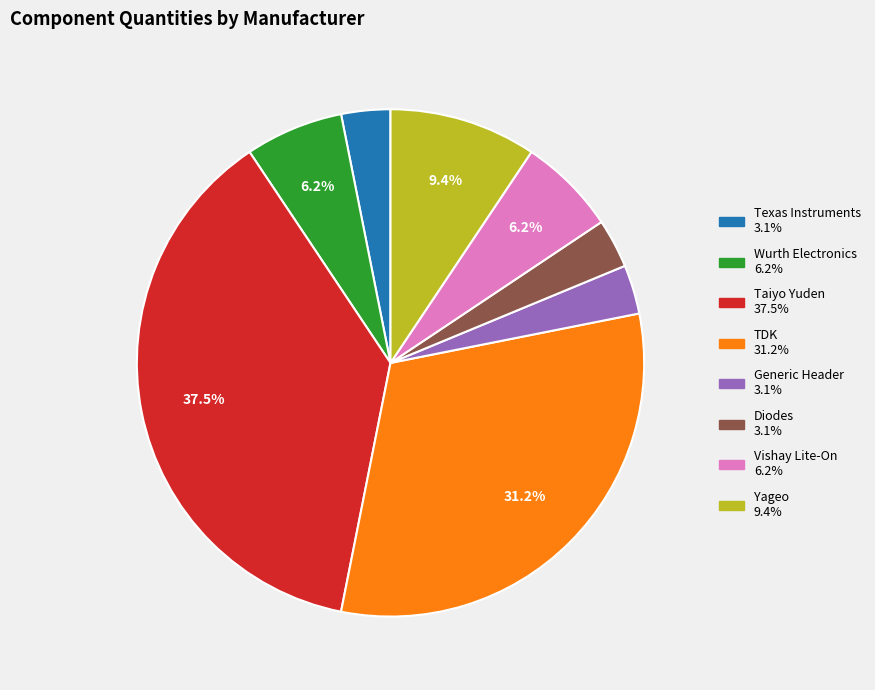

True or false: Texas Instruments accounts for 18% of the total.

False